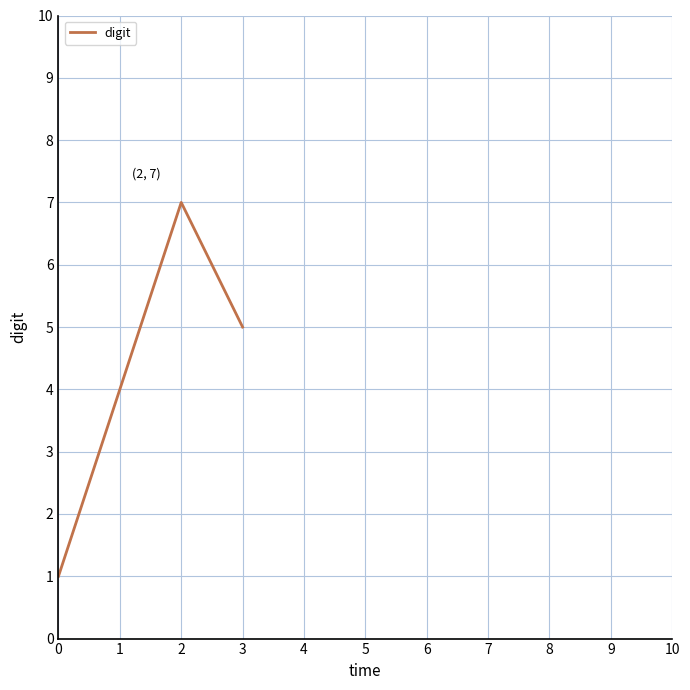

List the labels in order of value, largest first.

2, 3, 1, 0